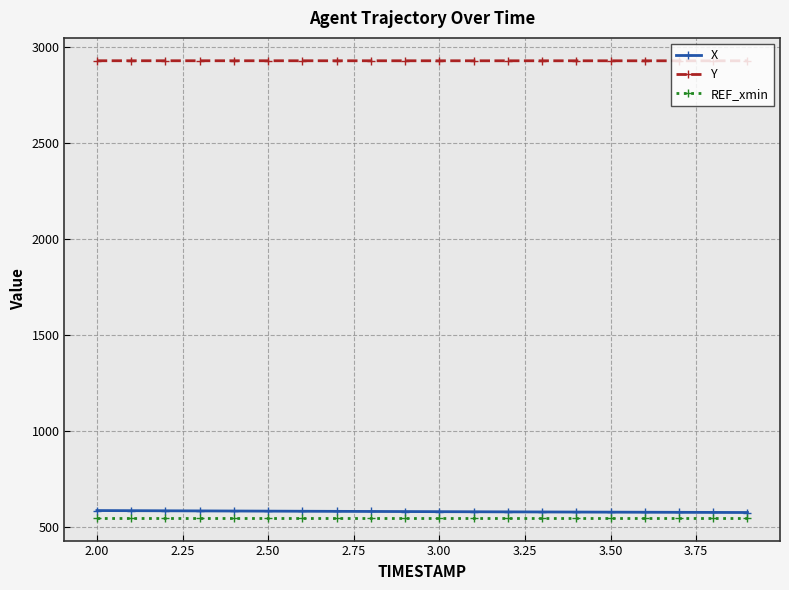

True or false: Y and REF_xmin intersect in this chart.

False